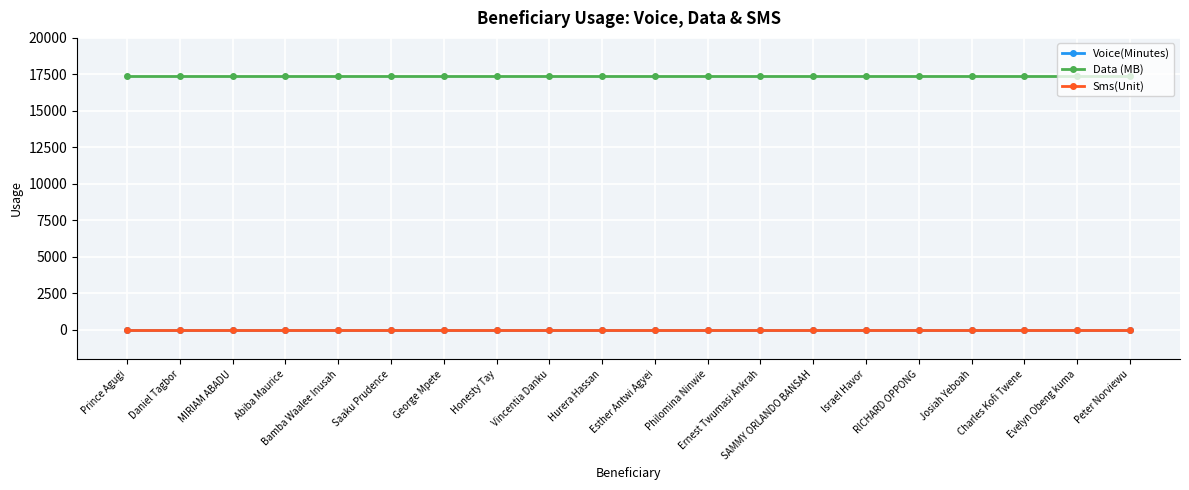

Reading left to right, transcribe all the data shown in this chart.

Voice(Minutes): 0	0	0	0	0	0	0	0	0	0	0	0	0	0	0	0	0	0	0	0
Data (MB): 17408	17408	17408	17408	17408	17408	17408	17408	17408	17408	17408	17408	17408	17408	17408	17408	17408	17408	17408	17408
Sms(Unit): 0	0	0	0	0	0	0	0	0	0	0	0	0	0	0	0	0	0	0	0